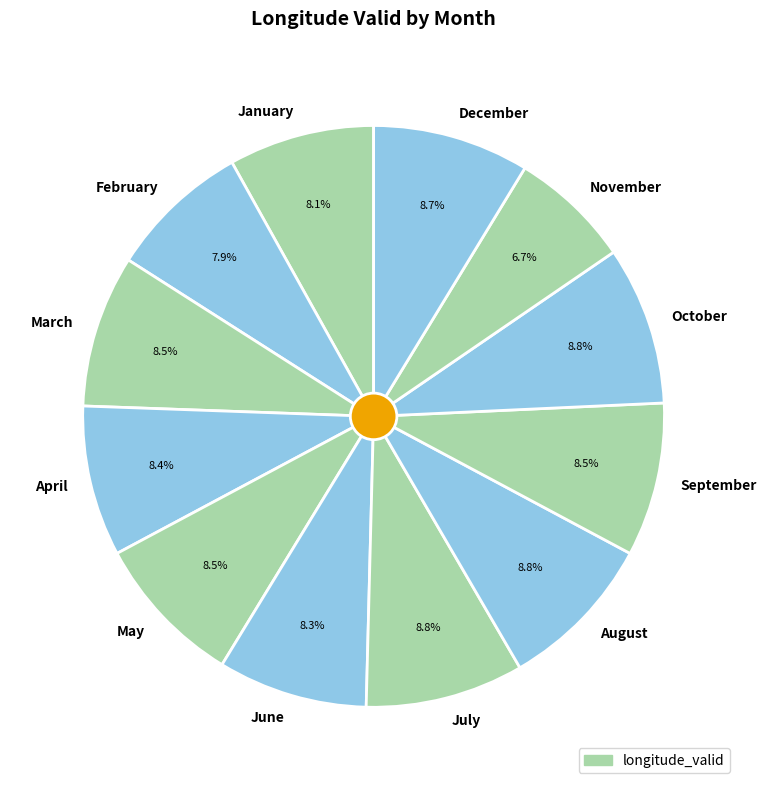

Which category has the smallest portion of the pie?

November